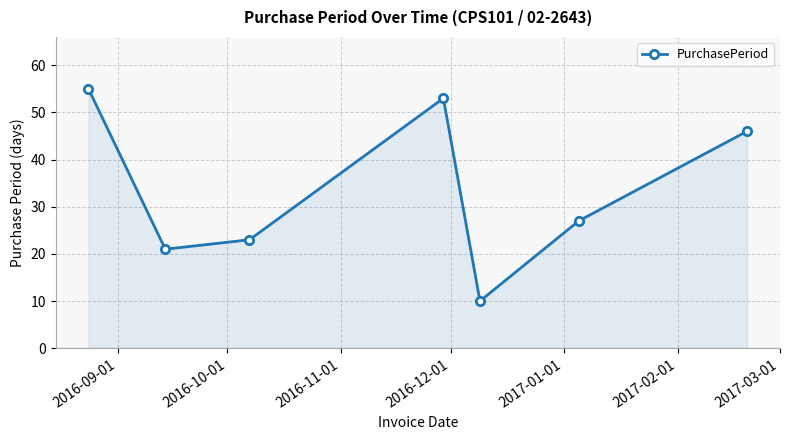

What is the value of the 3rd point from the left?

23